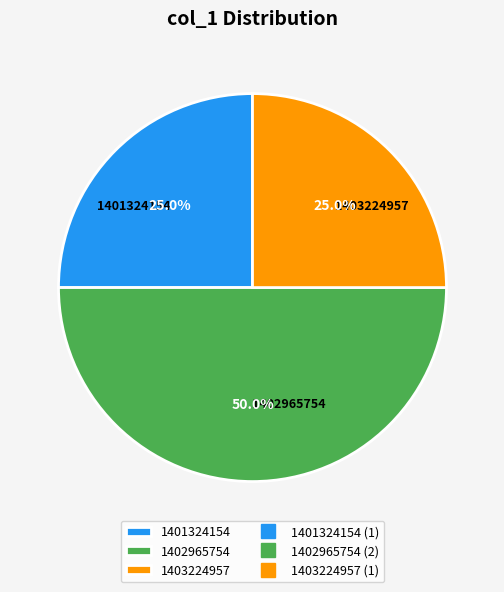

What is the largest slice in the pie chart?

1402965754